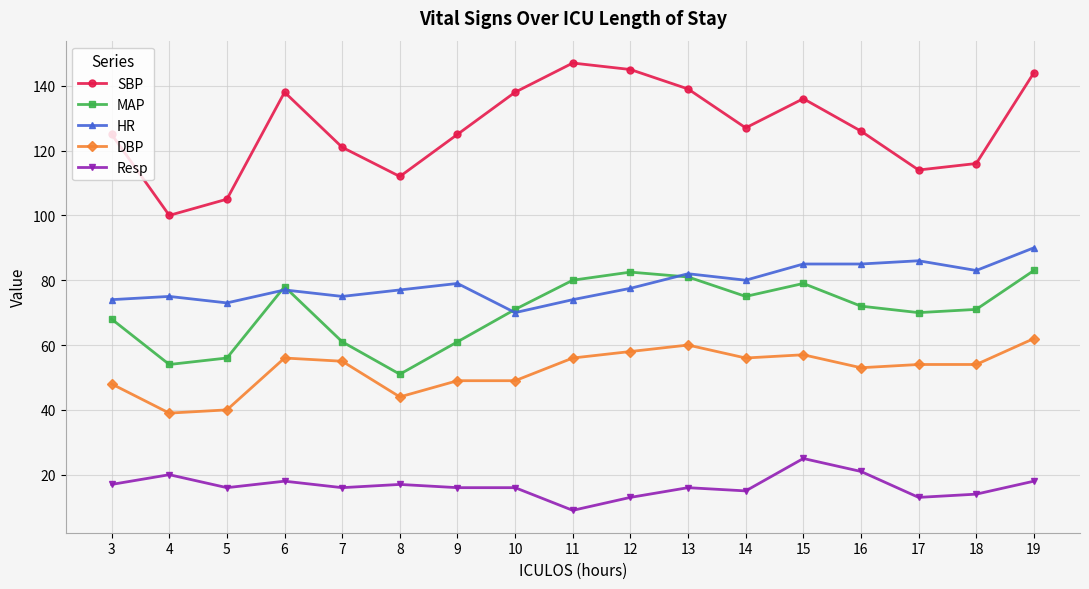

Rank the series at 5 from lowest to highest value.

Resp, DBP, MAP, HR, SBP